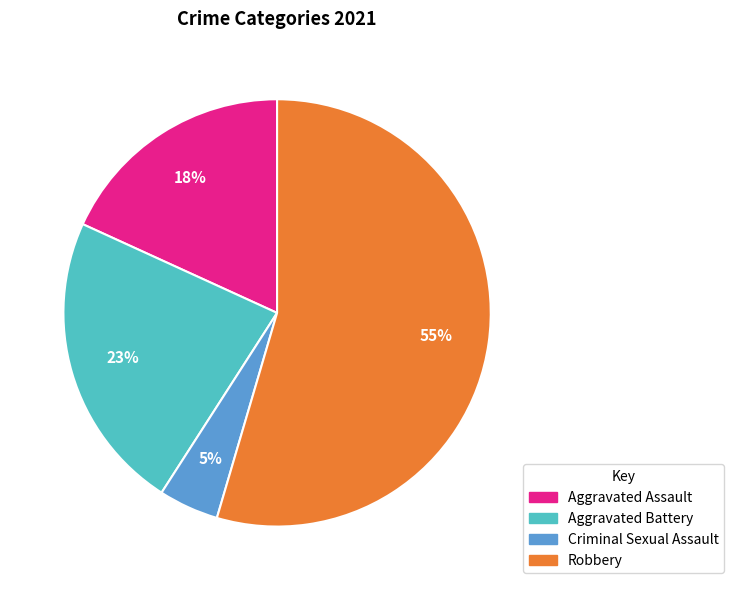

Combined, do Aggravated Assault and Aggravated Battery account for over 50%?

No